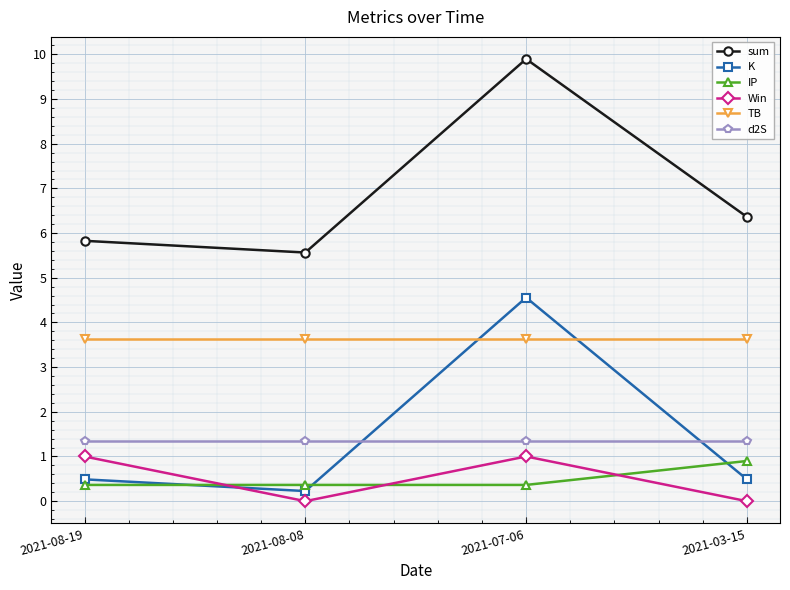

Does the chart have visible grid lines?

Yes